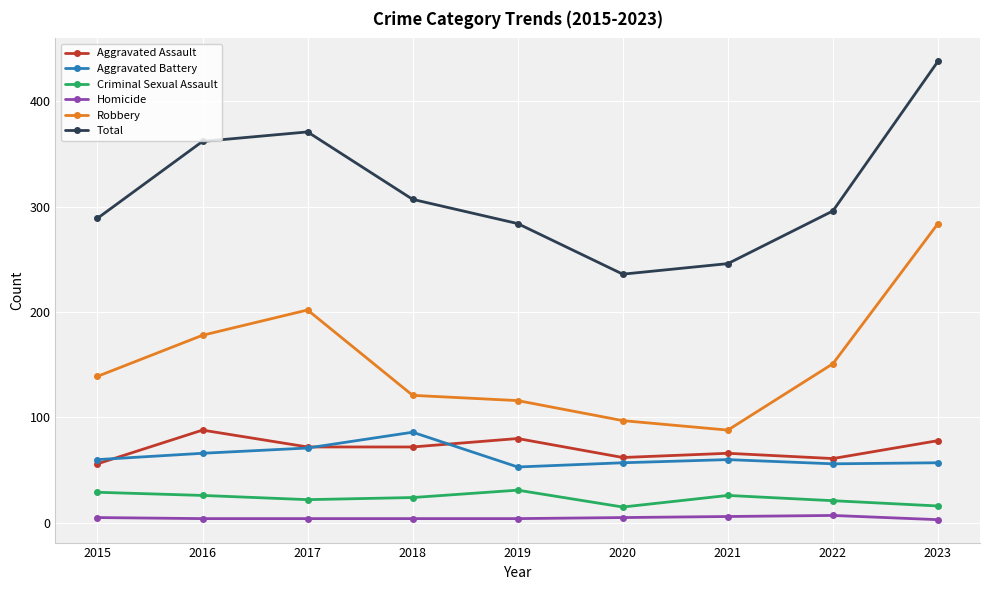

What is the spread (max minus min) of values at 2019?

280